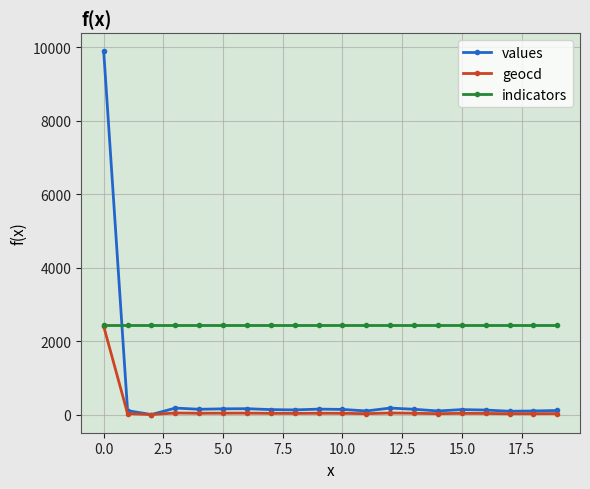

Rank the series by their average value, from lowest to highest.

geocd, values, indicators